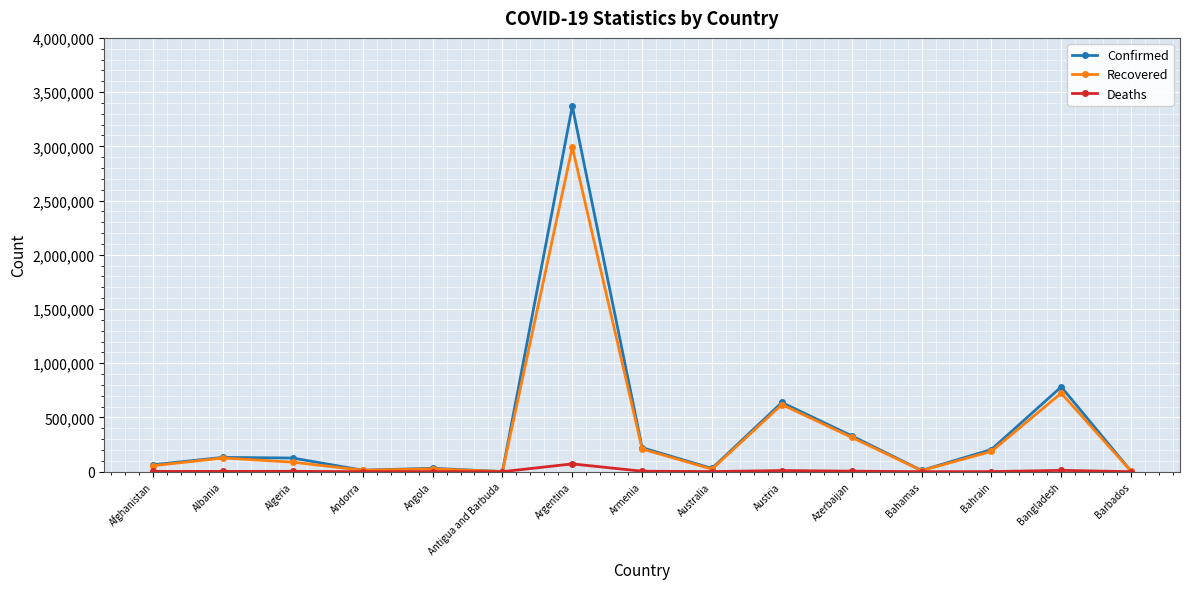

At which label does Confirmed reach its peak?

Argentina